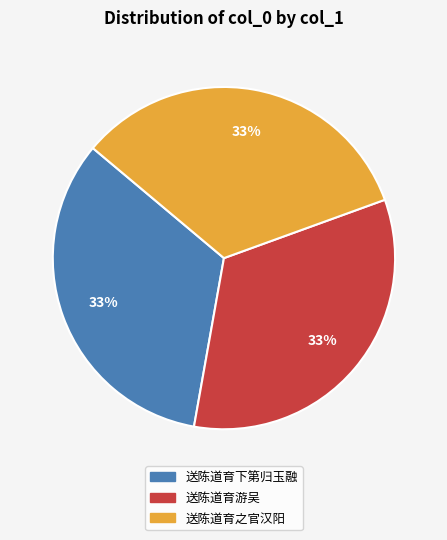

Count the number of slices in the pie.

3